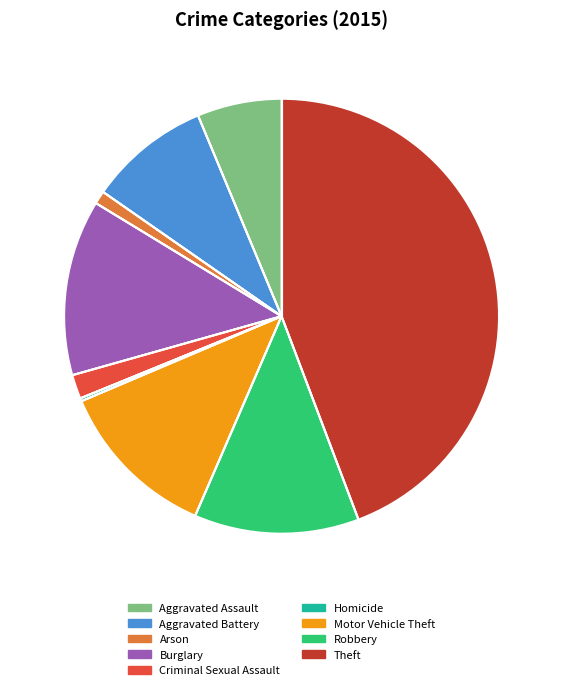

Is Aggravated Assault the majority of the pie?

No